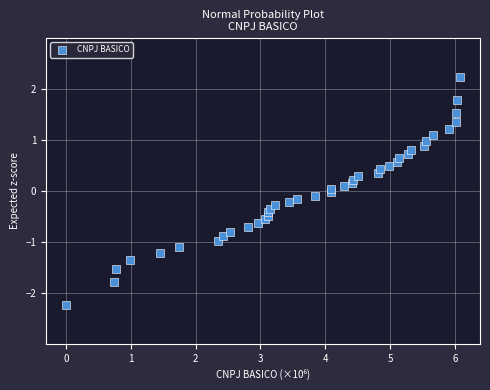

What is the range of X values (max minus min)?

6.1